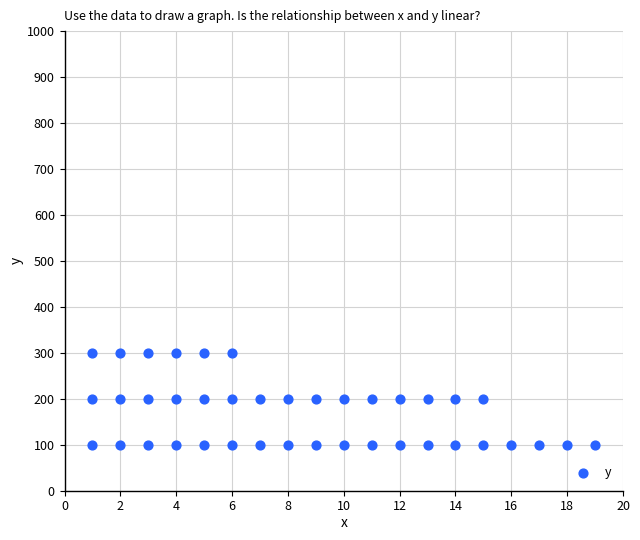

What is the range of Y values (max minus min)?

200